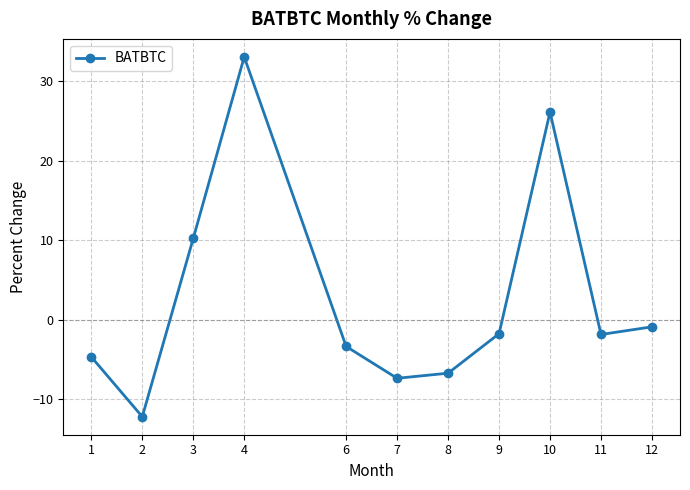

At which category does the data reach its first local valley?

2